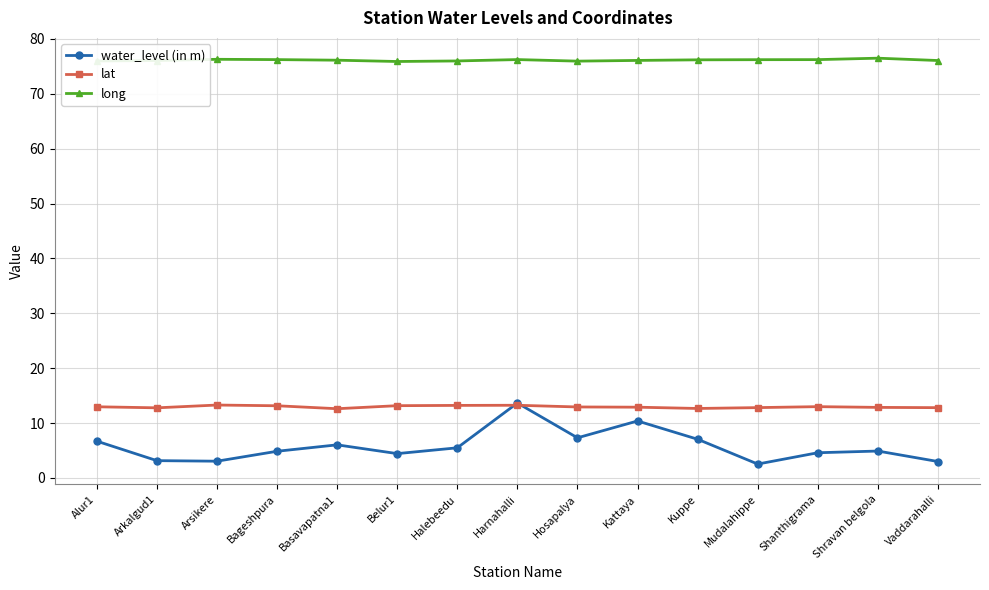

Does the chart display data point markers on the line(s)?

Yes